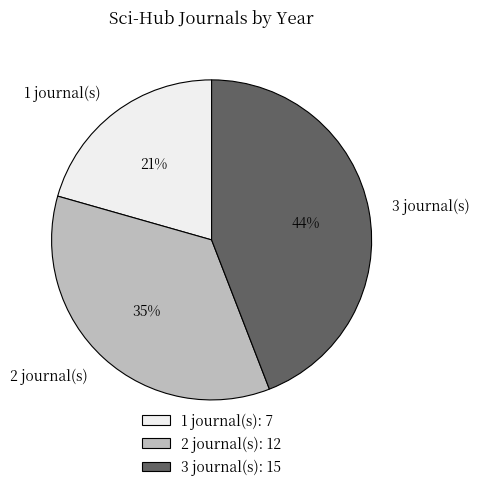

Between 1 journal(s) and 2 journal(s), which is larger?

2 journal(s)